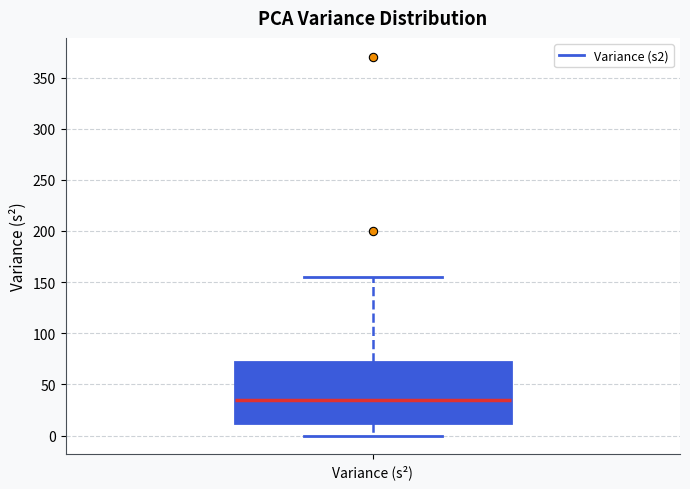

Where is the upper edge of the box for Variance (s²) on the y-axis? The values are not printed on the chart, so give them approximately, as read against the axis.

70